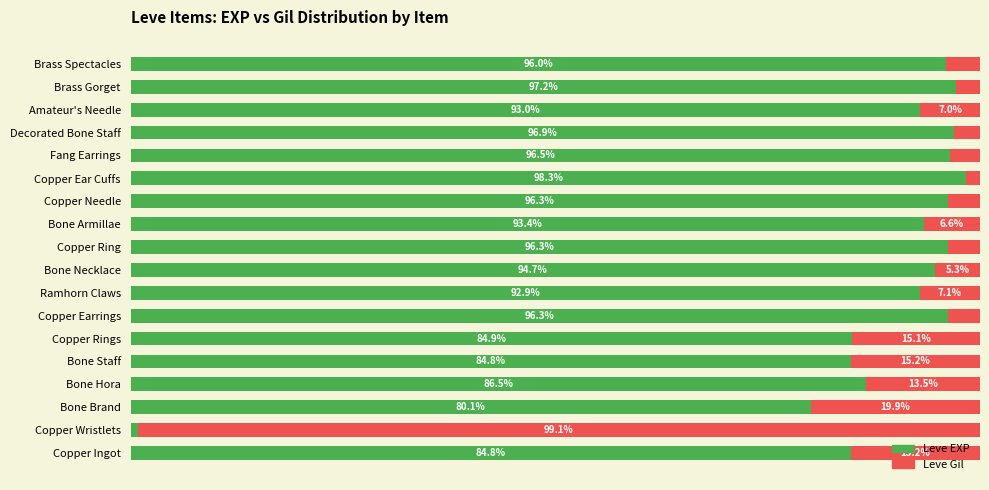

At which label does Leve EXP reach its peak?

Copper Ear Cuffs